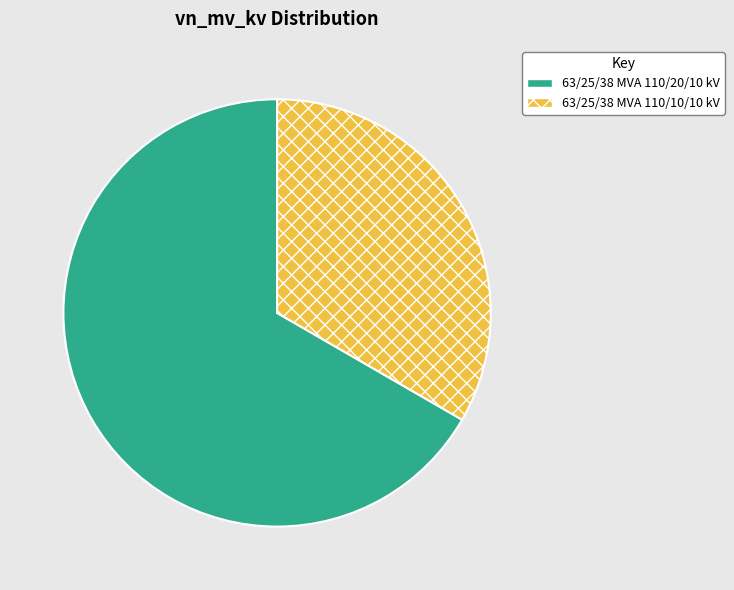

Which category has the biggest portion of the pie?

63/25/38 MVA 110/20/10 kV